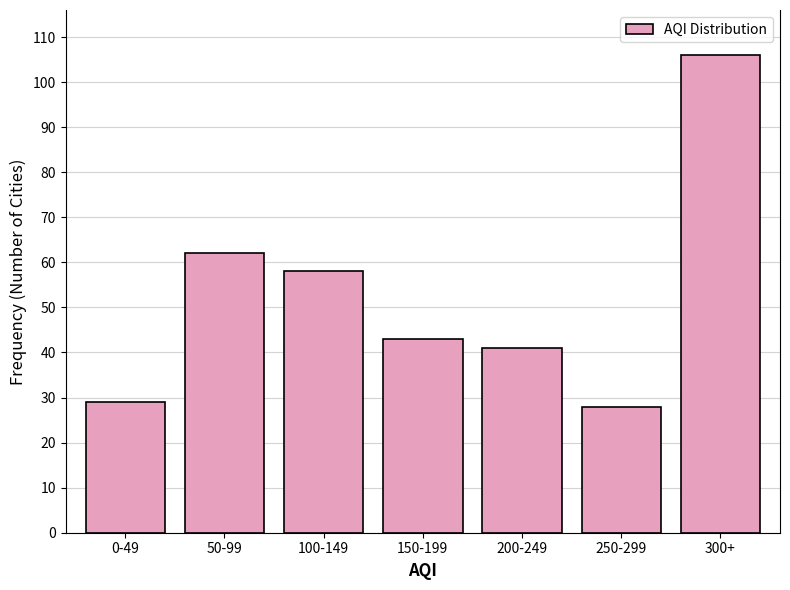

Reading right to left, what are all the values shown in this chart?

300+=106	250-299=28	200-249=41	150-199=43	100-149=58	50-99=62	0-49=29